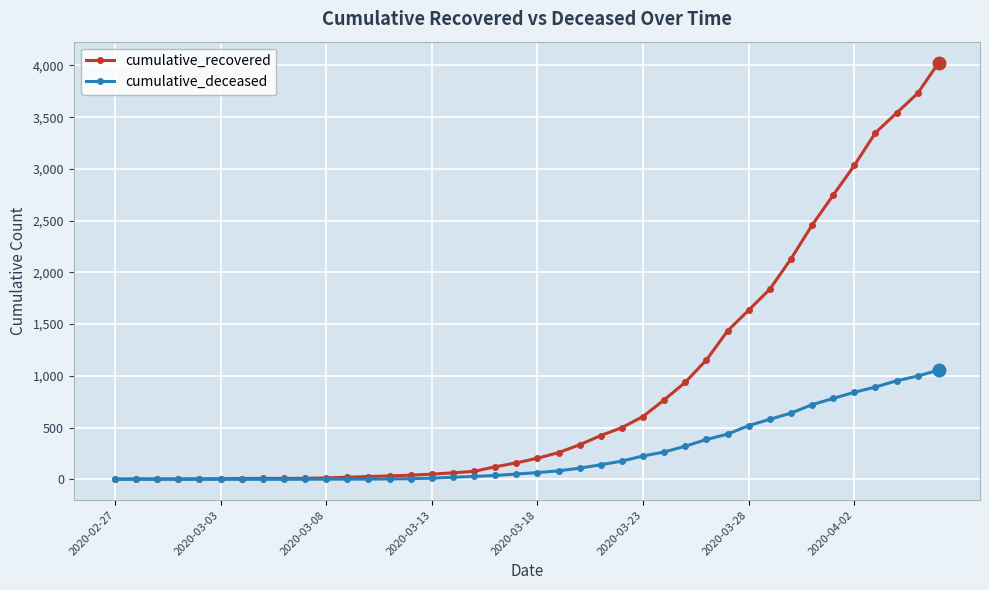

Which series has the largest range (max minus min)?

cumulative_recovered